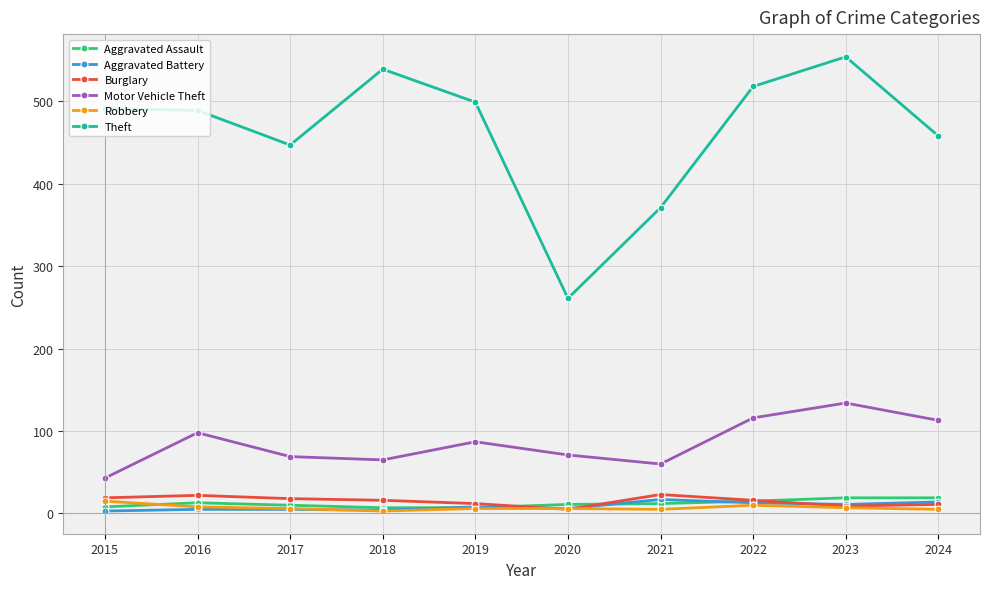

The Theft series shows 261 at 2020. True or false?

True